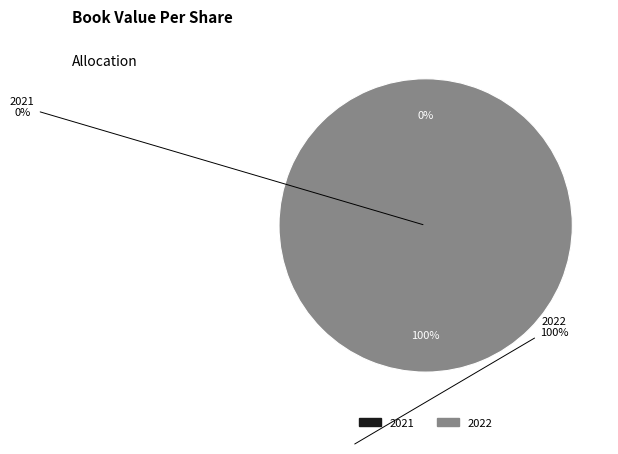

How many slices are in this pie chart?

2